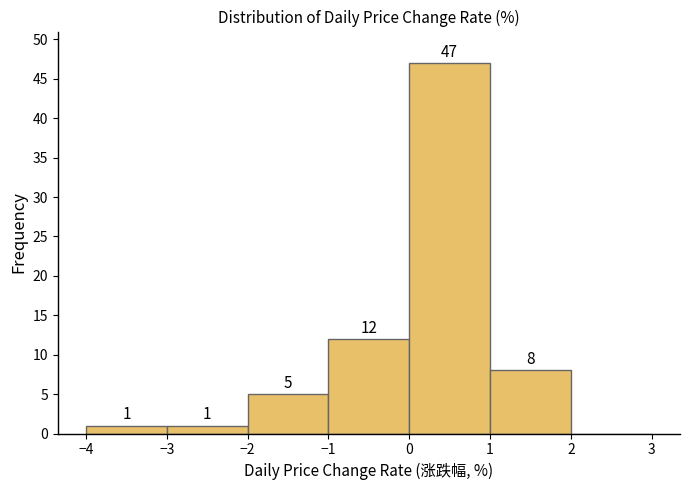

Over which range of the x-axis is the bar tallest?

0 to 1